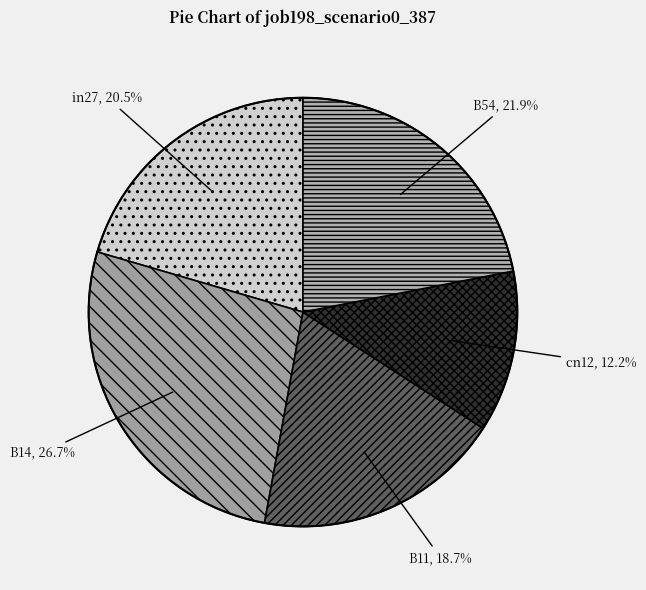

Does B11 represent more than half of the total?

No